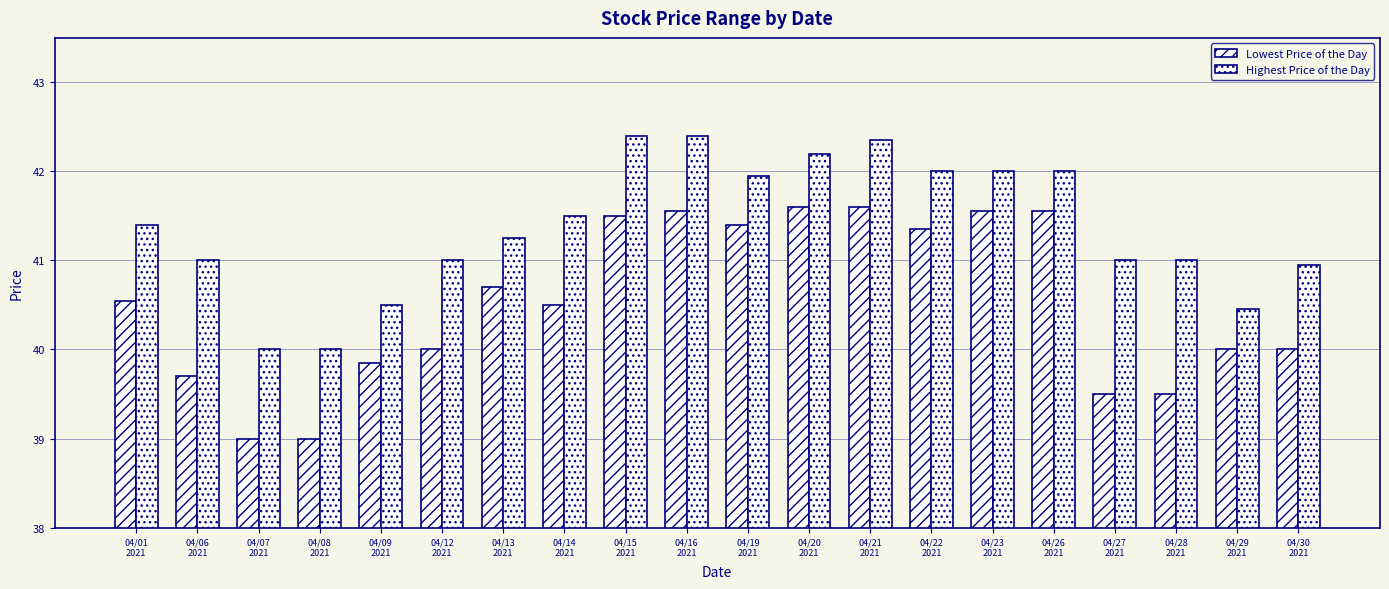

How many bars are there in each group?

2